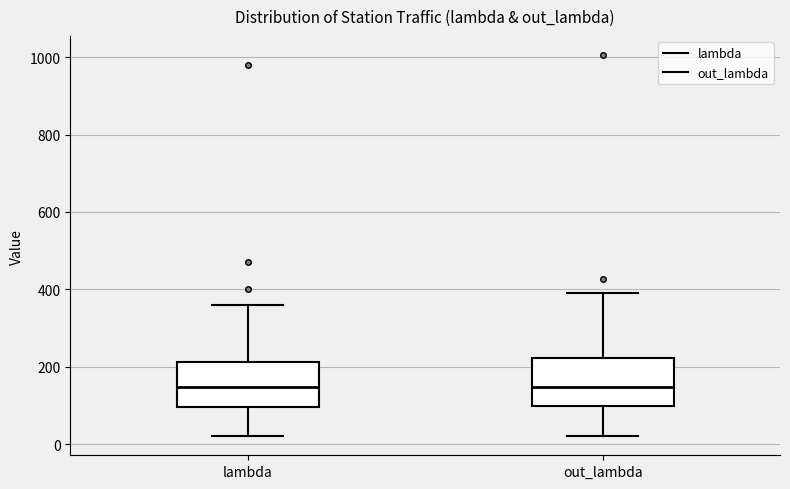

Reading left to right, read every box against the y-axis: the position of its median line, the range the box covers, and the ends of its whiskers. The values are not printed on the chart, so give them approximately, as read against the axis.

lambda: median 140, box 100 to 220, whiskers 20 to 360
out_lambda: median 140, box 100 to 220, whiskers 20 to 400